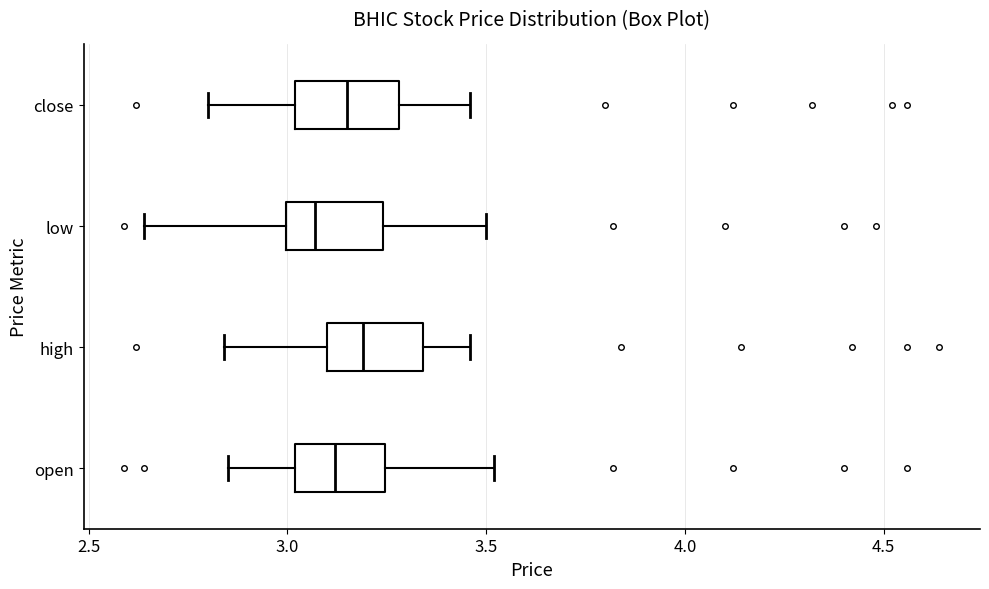

Reading bottom to top, read every box against the x-axis: the position of its median line, the range the box covers, and the ends of its whiskers. The values are not printed on the chart, so give them approximately, as read against the axis.

open: median 3.10, box 3.00 to 3.25, whiskers 2.85 to 3.50
high: median 3.20, box 3.10 to 3.35, whiskers 2.85 to 3.45
low: median 3.05, box 3.00 to 3.25, whiskers 2.65 to 3.50
close: median 3.15, box 3.00 to 3.30, whiskers 2.80 to 3.45